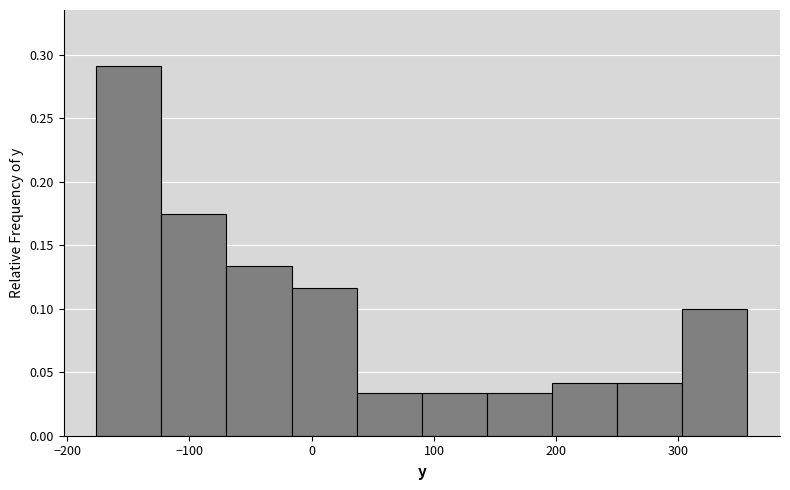

Over which range of the x-axis is the bar tallest?

-180 to -120